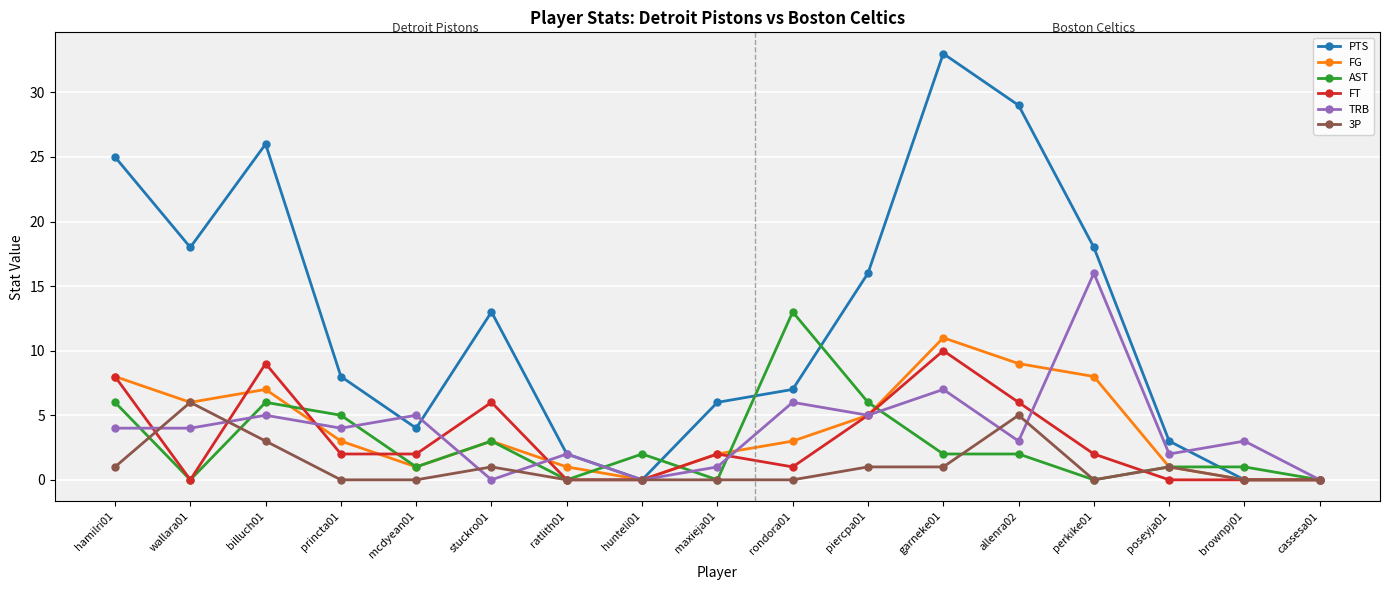

True or false: PTS has more than 0 interior local peaks.

True